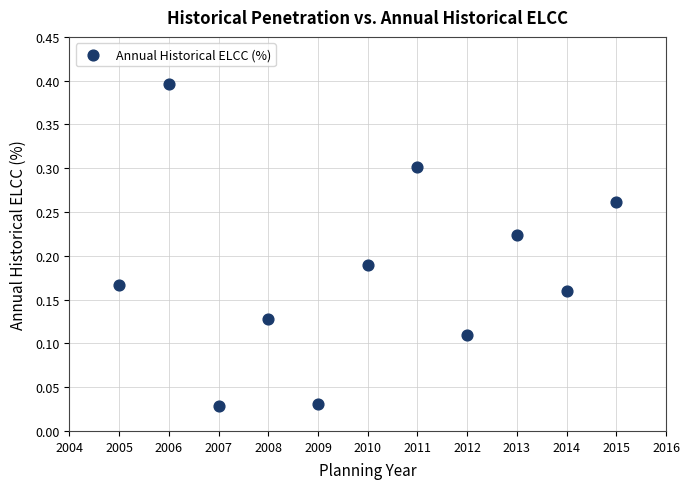

What is the range of X values (max minus min)?

10.0